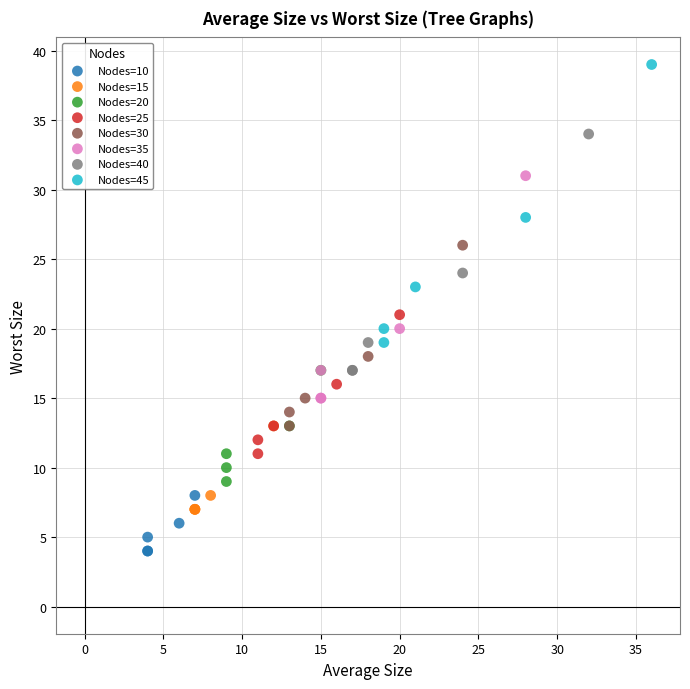

Which series contains the highest Y value?

Nodes=45